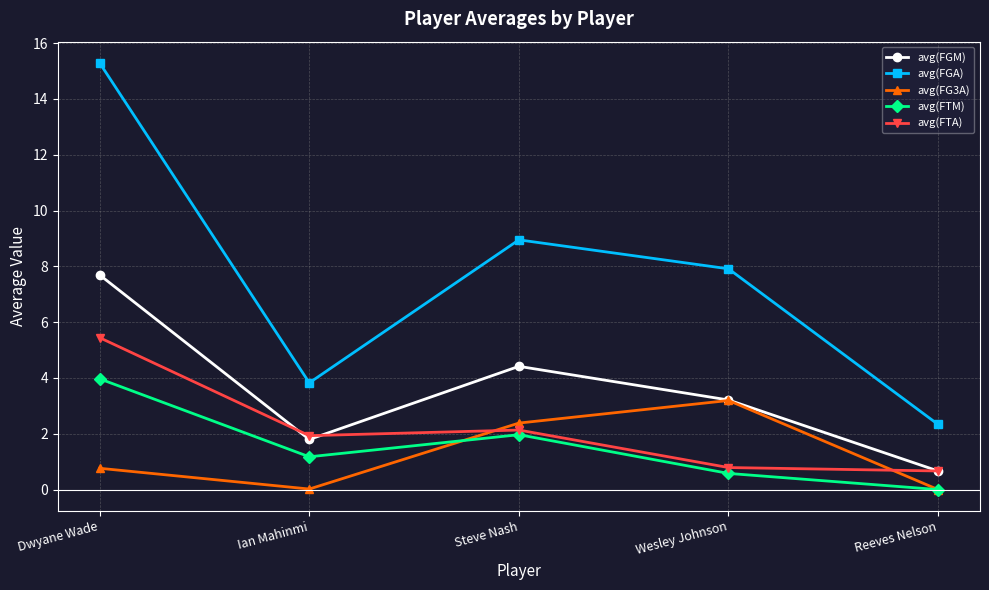

What is the total value across all series at Wesley Johnson?

15.7